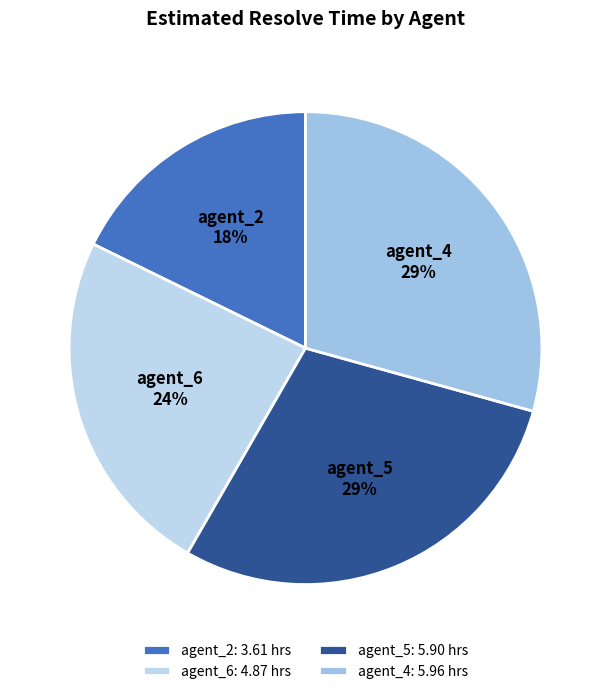

To the nearest percent, what is the average slice percentage?

25%